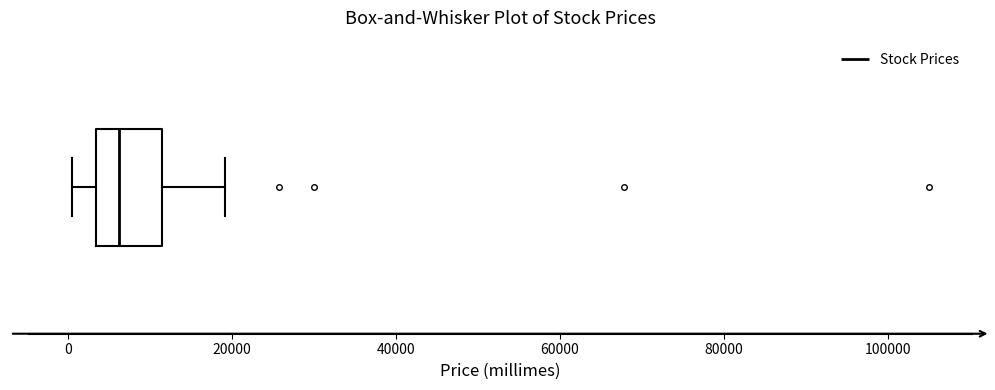

Transcribe this box plot: give where the median line is, the range the box spans, and where the two whiskers end, as read against the x-axis. The values are not printed on the chart, so give them approximately, as read against the axis.

median 6000, box 4000 to 12000, whiskers 0 to 20000